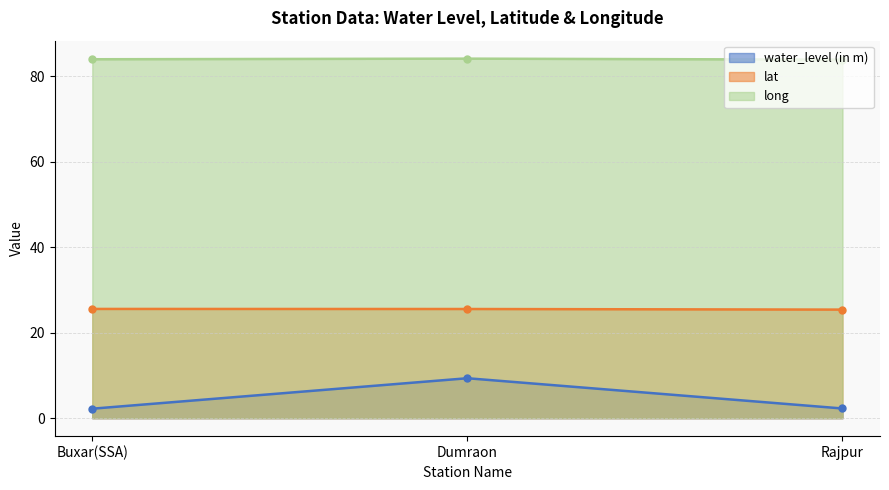

List the labels in order of long value, smallest first.

Rajpur, Buxar(SSA), Dumraon